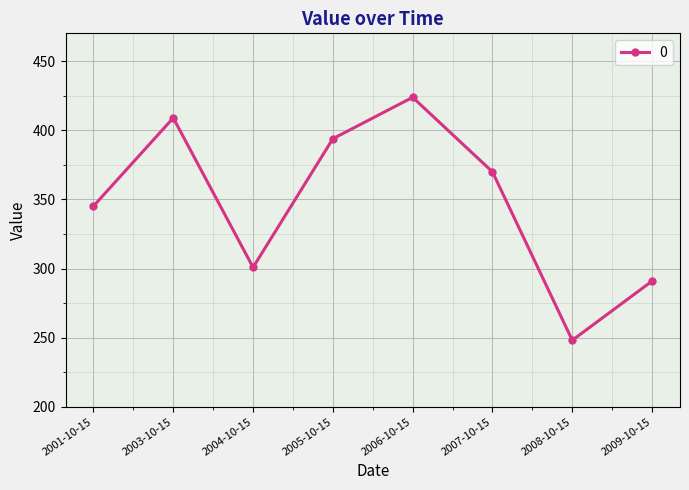

The value at 2005-10-15 is 681.0. True or false?

False